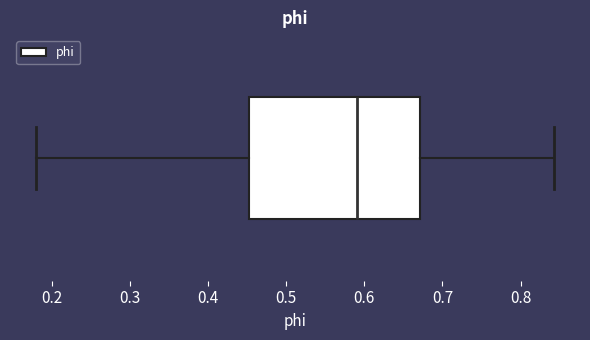

Transcribe this box plot: give where the median line is, the range the box spans, and where the two whiskers end, as read against the x-axis. The values are not printed on the chart, so give them approximately, as read against the axis.

median 0.59, box 0.45 to 0.67, whiskers 0.18 to 0.84